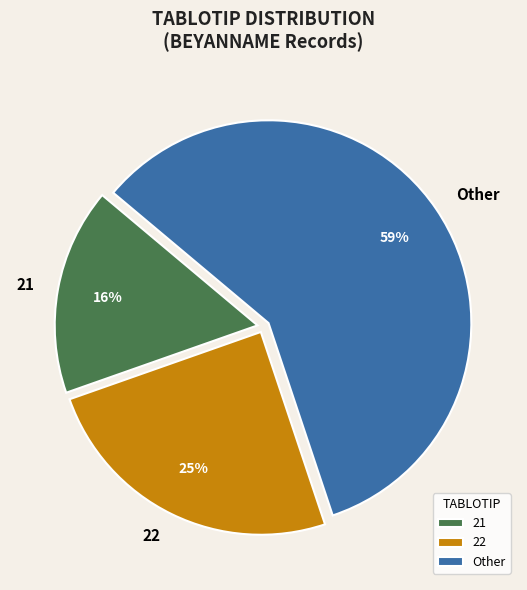

To the nearest percent, what is the average slice percentage?

33%